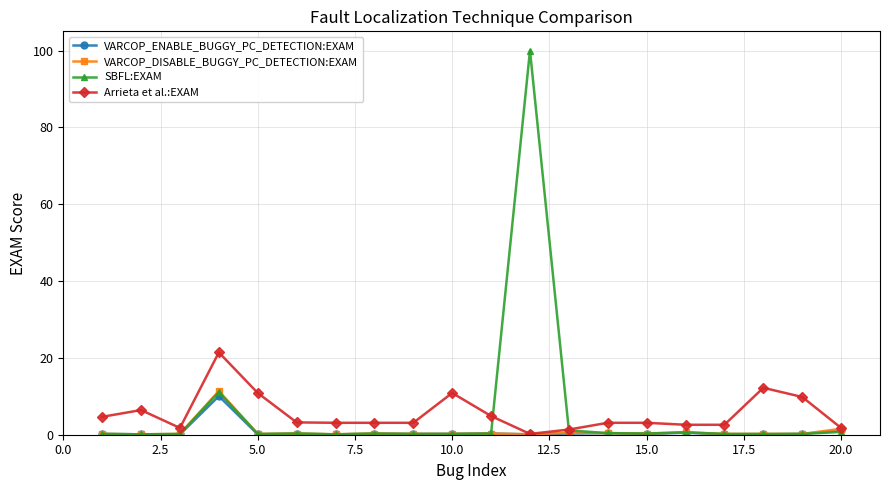

How many lines are shown in the chart?

4